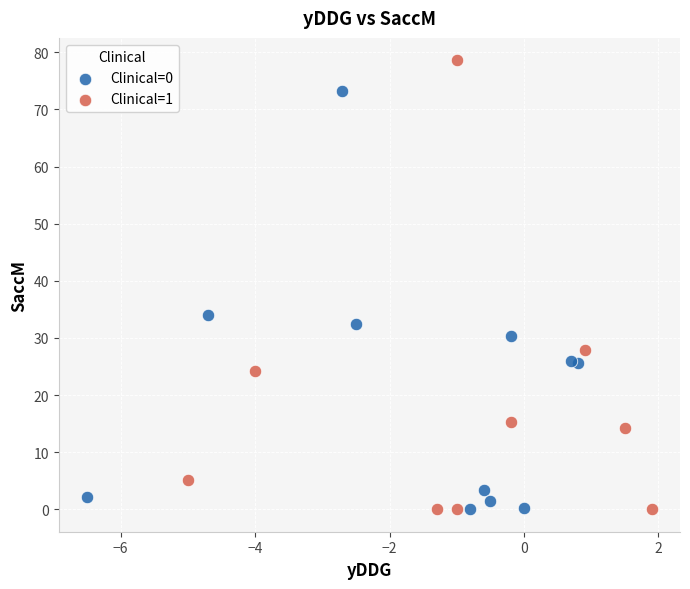

Which series has the largest Y range (max minus min)?

Clinical=1